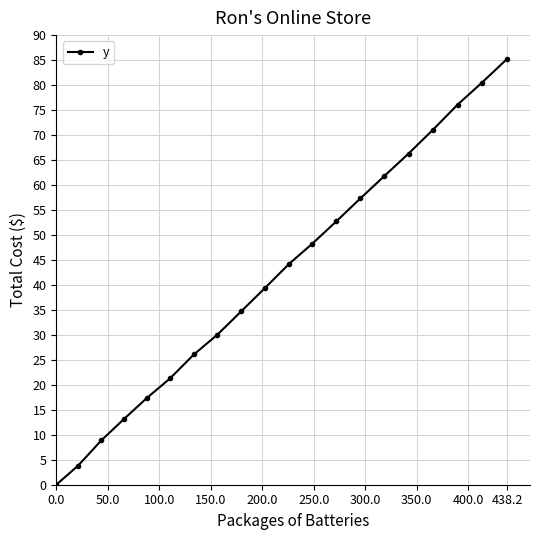

Reading left to right, transcribe all the data shown in this chart.

0.0	3.8	8.9	13.2	17.4	21.3	26.1	30.0	34.7	39.4	44.2	48.2	52.7	57.3	61.8	66.3	71.0	76.1	80.5	85.3